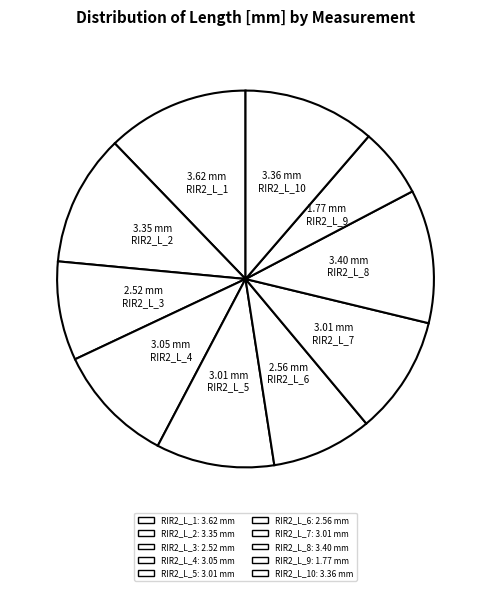

How many segments does this pie chart have?

10